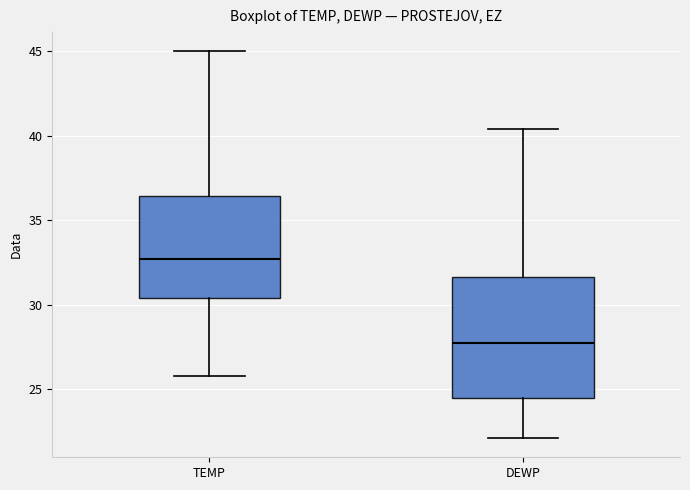

Reading left to right, transcribe this box plot: for each box, give where its median line is, the range the box spans, and where its two whiskers end, as read against the y-axis. The values are not printed on the chart, so give them approximately, as read against the axis.

TEMP: median 32.5, box 30.5 to 36.5, whiskers 26.0 to 45.0
DEWP: median 28.0, box 24.5 to 31.5, whiskers 22.0 to 40.5